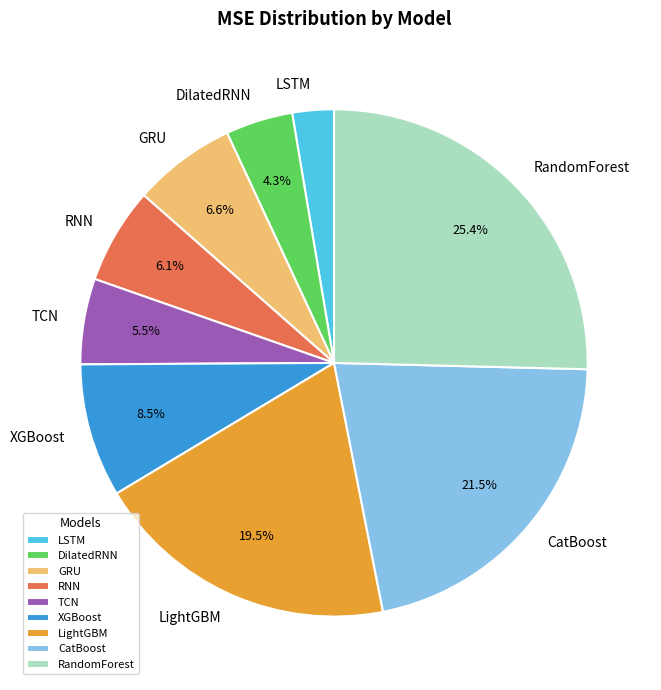

To the nearest percent, what portion does LSTM represent?

3%